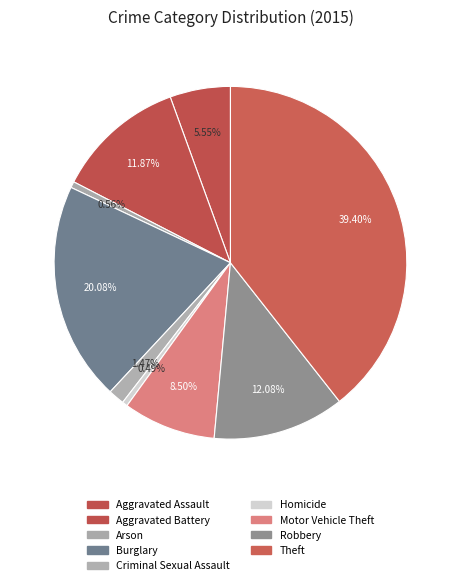

How many segments does this pie chart have?

9